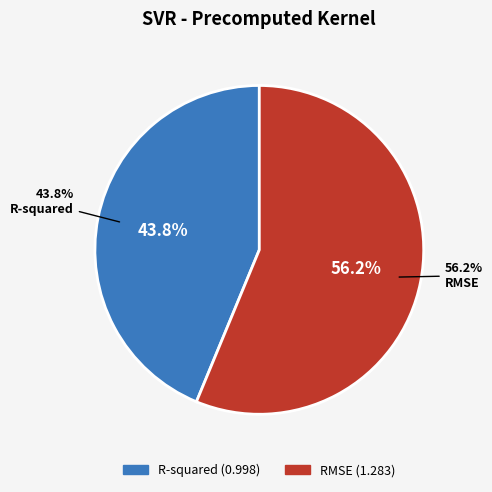

What portion of the pie excludes R-squared?

56.2%